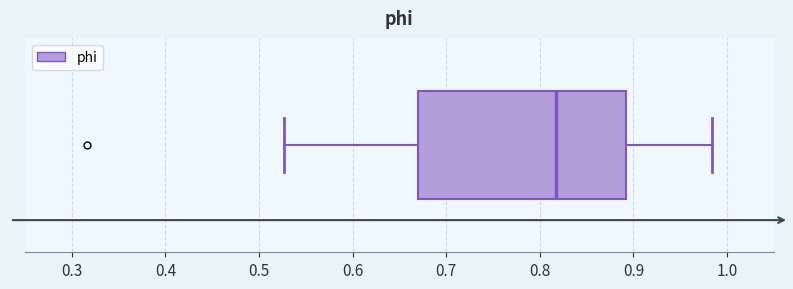

Transcribe this box plot: give where the median line is, the range the box spans, and where the two whiskers end, as read against the x-axis. The values are not printed on the chart, so give them approximately, as read against the axis.

median 0.82, box 0.67 to 0.89, whiskers 0.53 to 0.98